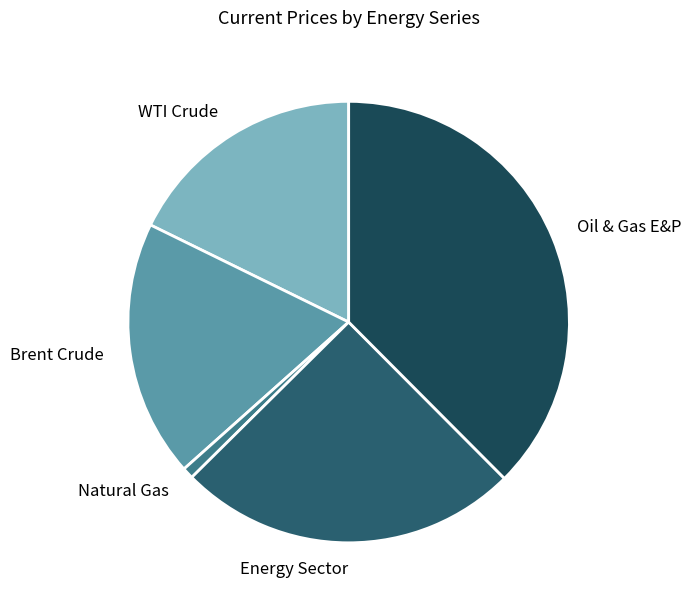

What is the ratio of the value at WTI Crude to the value at Natural Gas?

21.5